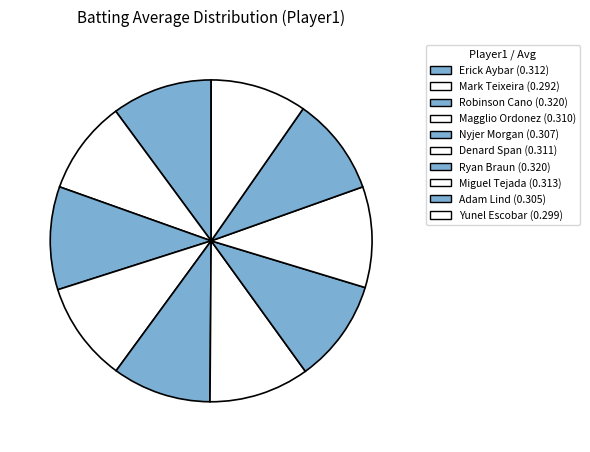

Is there any slice that represents more than half of the pie?

No